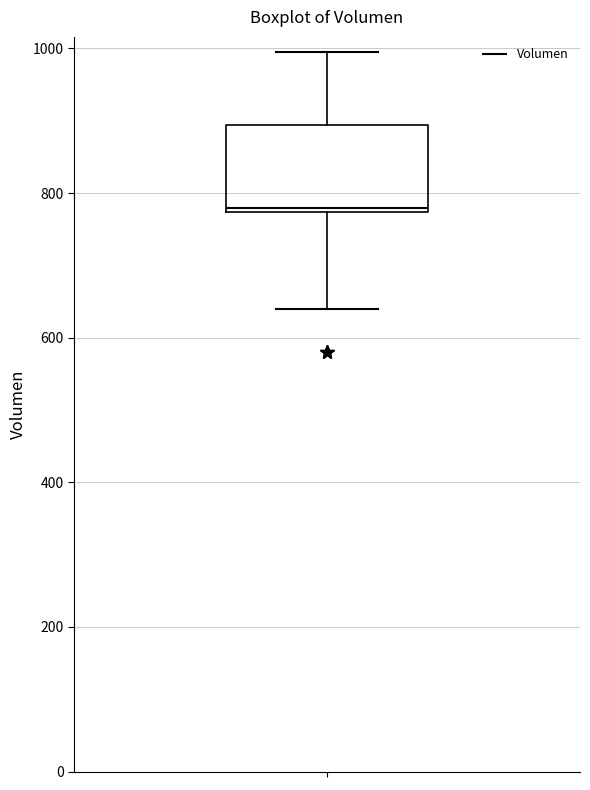

Transcribe this box plot: give where the median line is, the range the box spans, and where the two whiskers end, as read against the y-axis. The values are not printed on the chart, so give them approximately, as read against the axis.

median 780, box 780 to 900, whiskers 640 to 1000